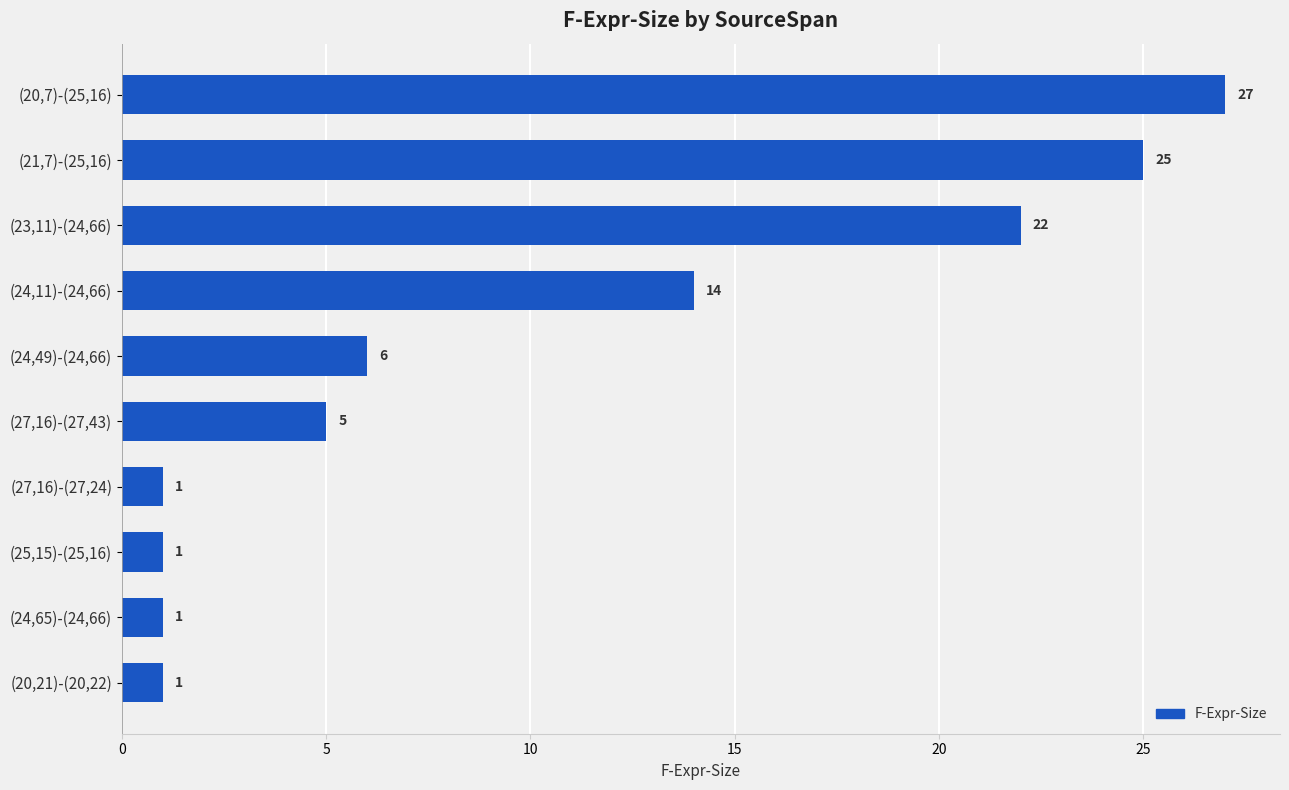

Count the number of categories in the chart.

10